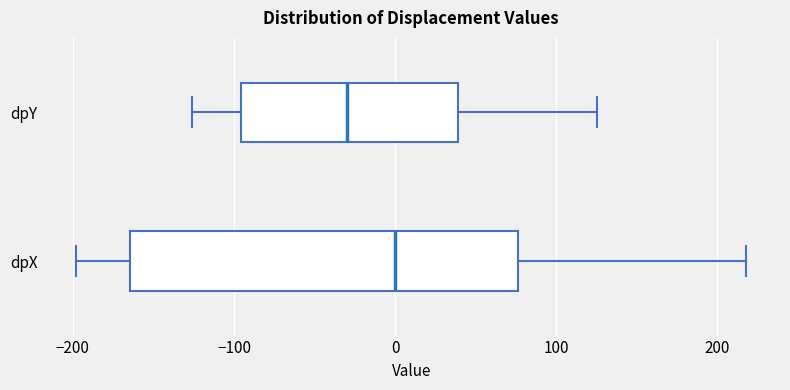

Where is the left edge of the box for dpY on the x-axis? The values are not printed on the chart, so give them approximately, as read against the axis.

-100